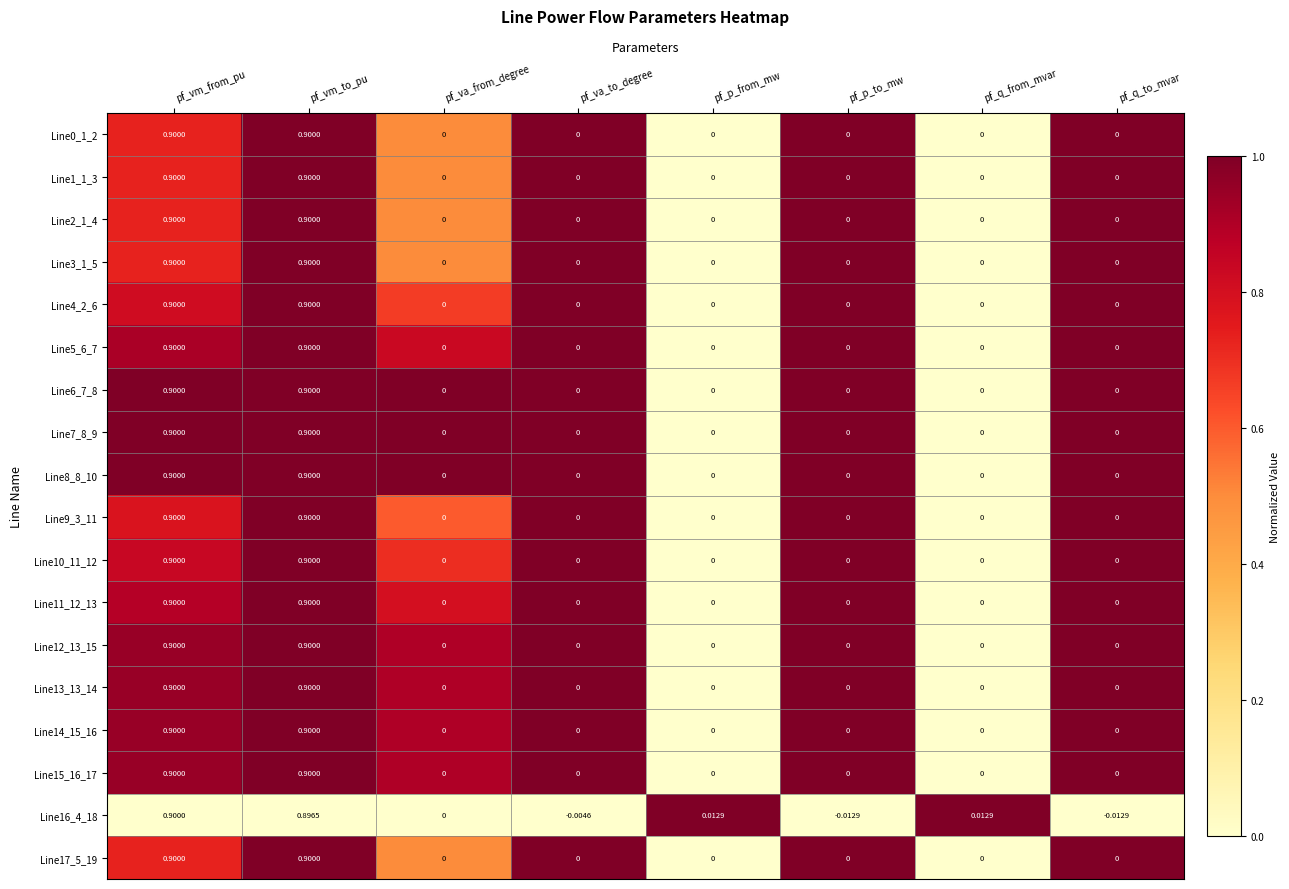

Where is Line16_4_18 nearest to the value 0?

pf_va_from_degree